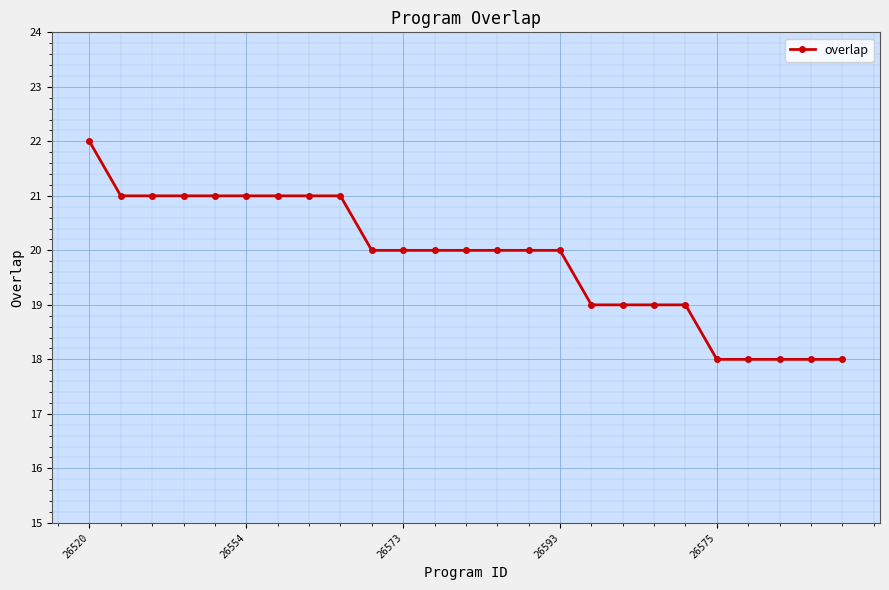

What is the difference between the maximum and second lowest values?

4